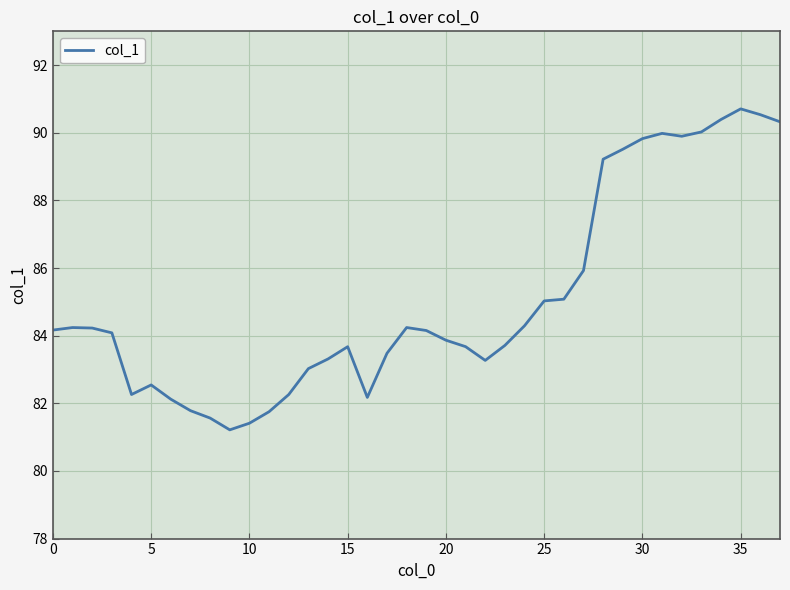

What is the difference between the maximum and minimum values?

9.5